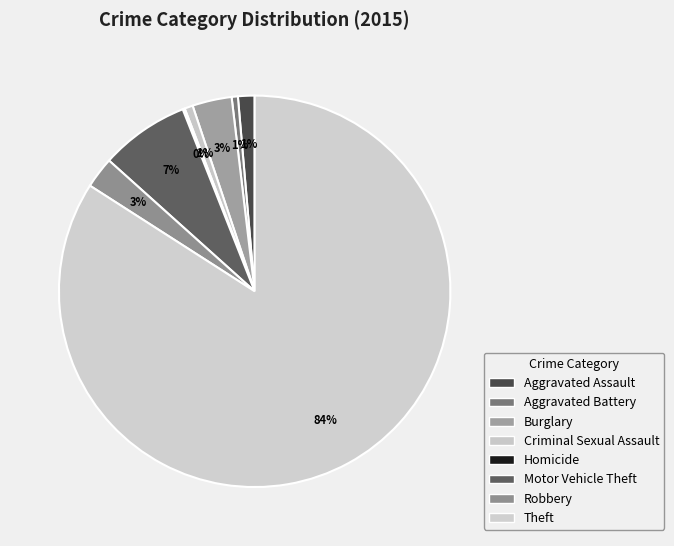

What is the largest slice in the pie chart?

Theft